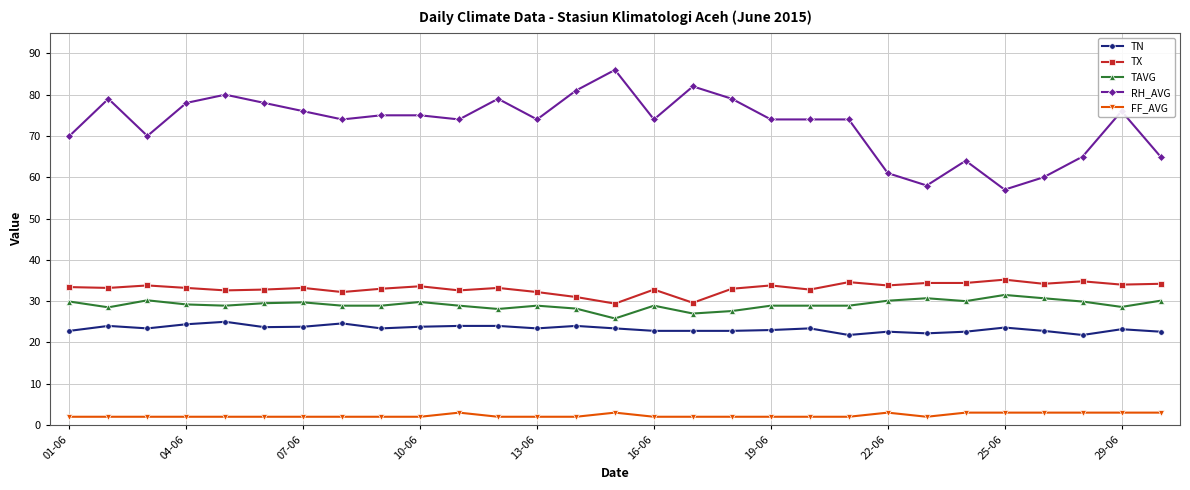

How many lines are shown in the chart?

5